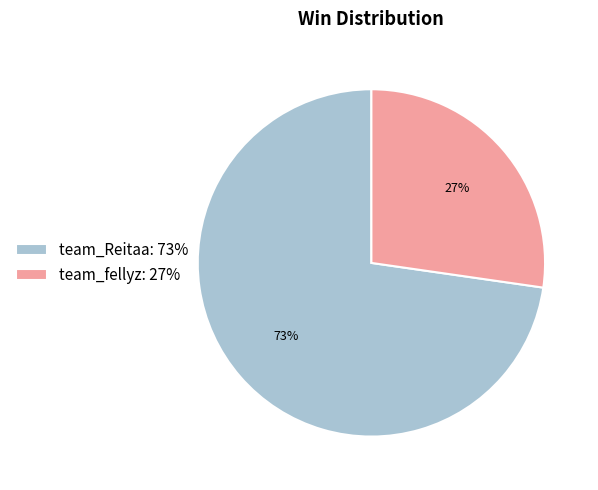

Do team_Reitaa: 73% and team_fellyz: 27% together represent more than half of the pie?

Yes